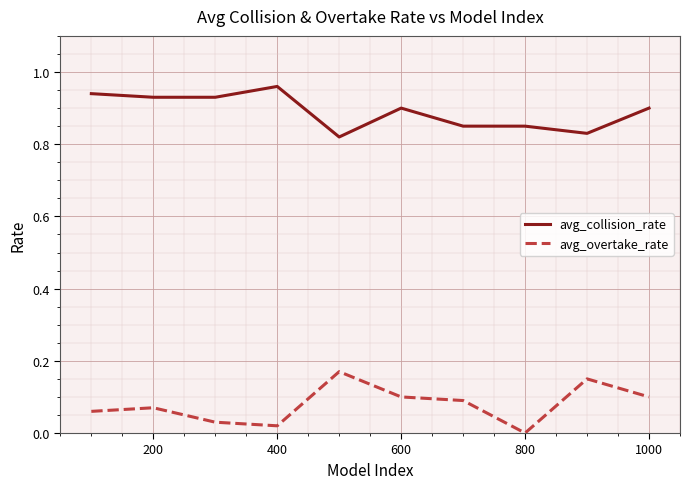

How many series are shown in this chart?

2